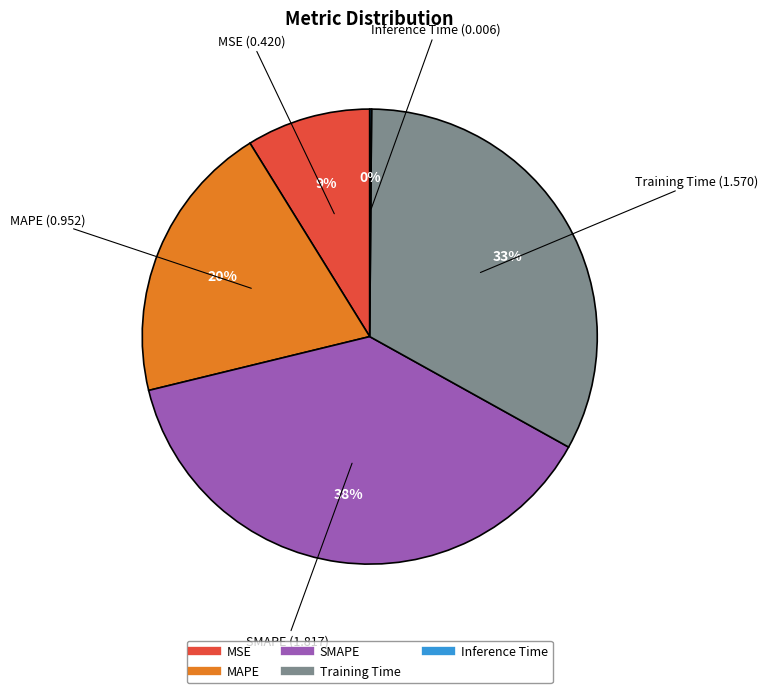

To the nearest percent, what is the difference between the largest and smallest slice percentages?

38%